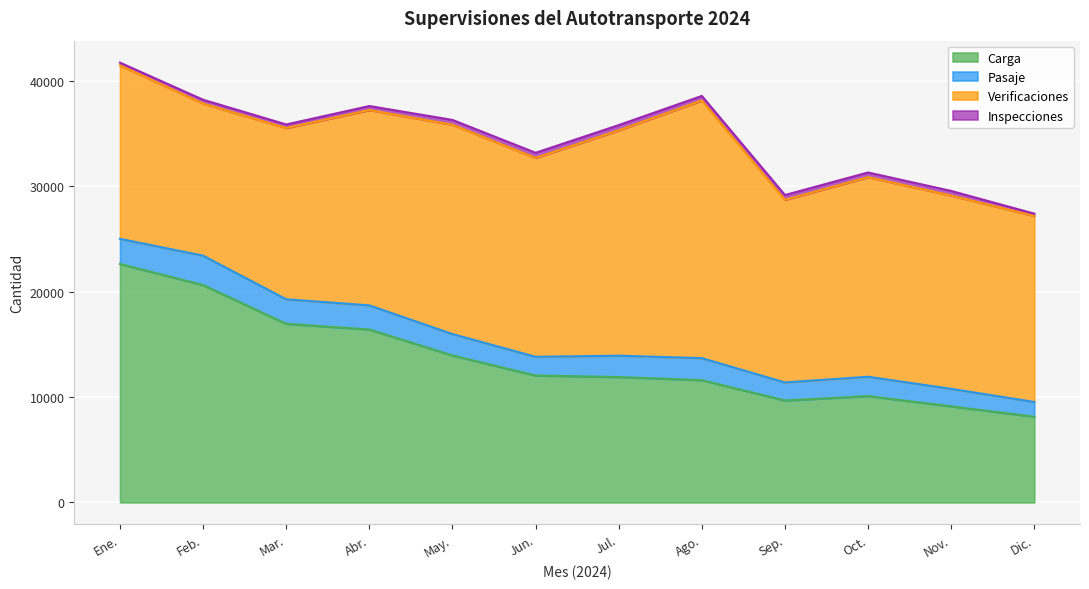

What is the difference between the maximum and minimum values in the Verificaciones series?

10019